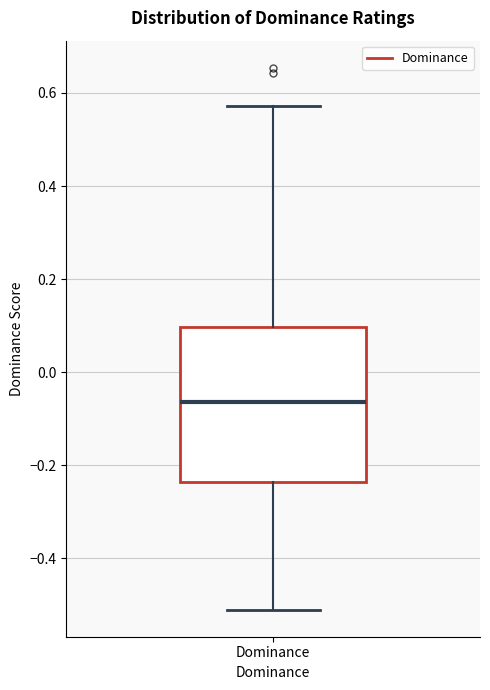

Read this box plot against the y-axis: the position of the median line, the range covered by the box, and the ends of both whiskers. The values are not printed on the chart, so give them approximately, as read against the axis.

median -0.06, box -0.24 to 0.10, whiskers -0.50 to 0.58